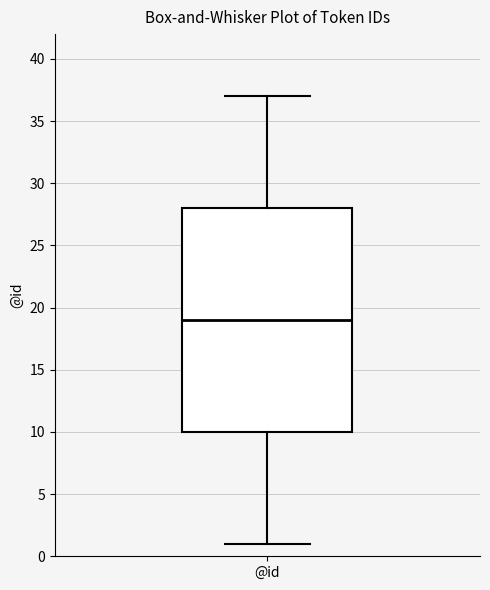

Where does the upper whisker of the box for @id end on the y-axis? The values are not printed on the chart, so give them approximately, as read against the axis.

37